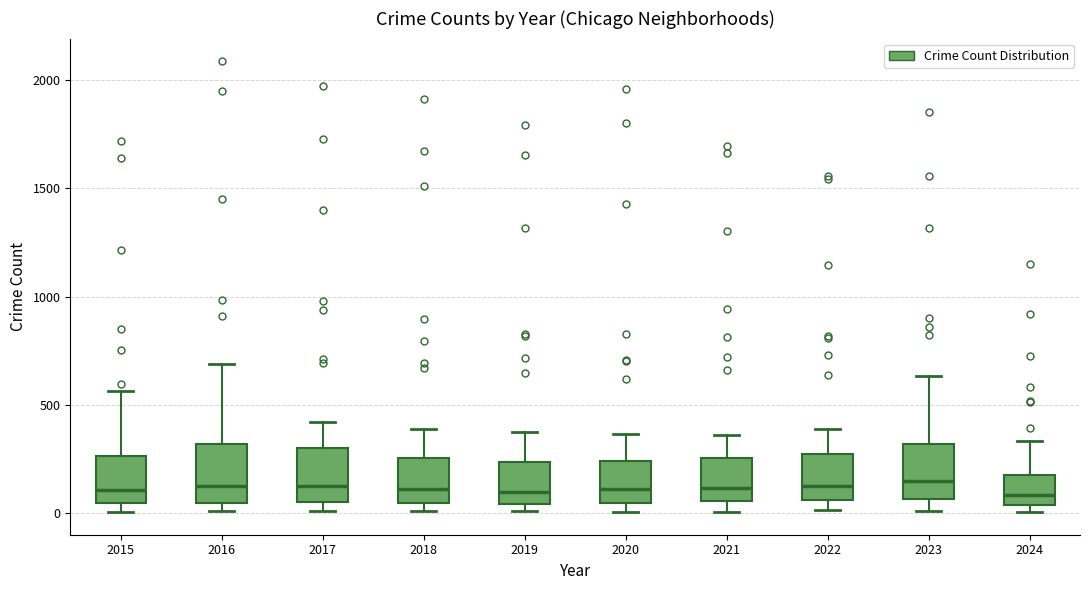

Reading left to right, transcribe this box plot: for each box, give where its median line is, the range the box spans, and where its two whiskers end, as read against the y-axis. The values are not printed on the chart, so give them approximately, as read against the axis.

2015: median 100, box 50 to 250, whiskers 0 to 550
2016: median 150, box 50 to 300, whiskers 0 to 700
2017: median 100, box 50 to 300, whiskers 0 to 400
2018: median 100, box 50 to 250, whiskers 0 to 400
2019: median 100, box 50 to 250, whiskers 0 to 400
2020: median 100, box 50 to 250, whiskers 0 to 350
2021: median 100, box 50 to 250, whiskers 0 to 350
2022: median 100, box 50 to 250, whiskers 0 to 400
2023: median 150, box 50 to 300, whiskers 0 to 650
2024: median 100, box 50 to 200, whiskers 0 to 350